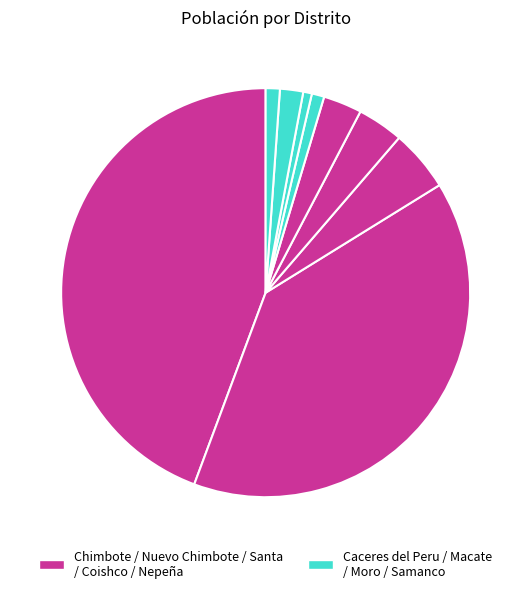

Count the number of slices in the pie.

9